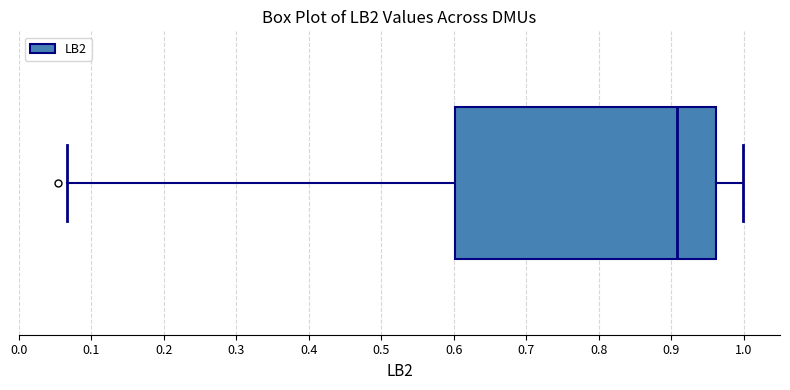

Read this box plot against the x-axis: the position of the median line, the range covered by the box, and the ends of both whiskers. The values are not printed on the chart, so give them approximately, as read against the axis.

median 0.91, box 0.60 to 0.96, whiskers 0.07 to 1.00